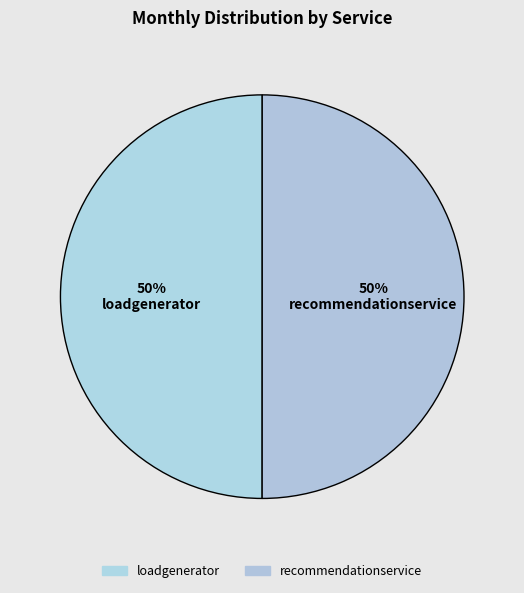

To the nearest percent, what is the average slice percentage?

50%